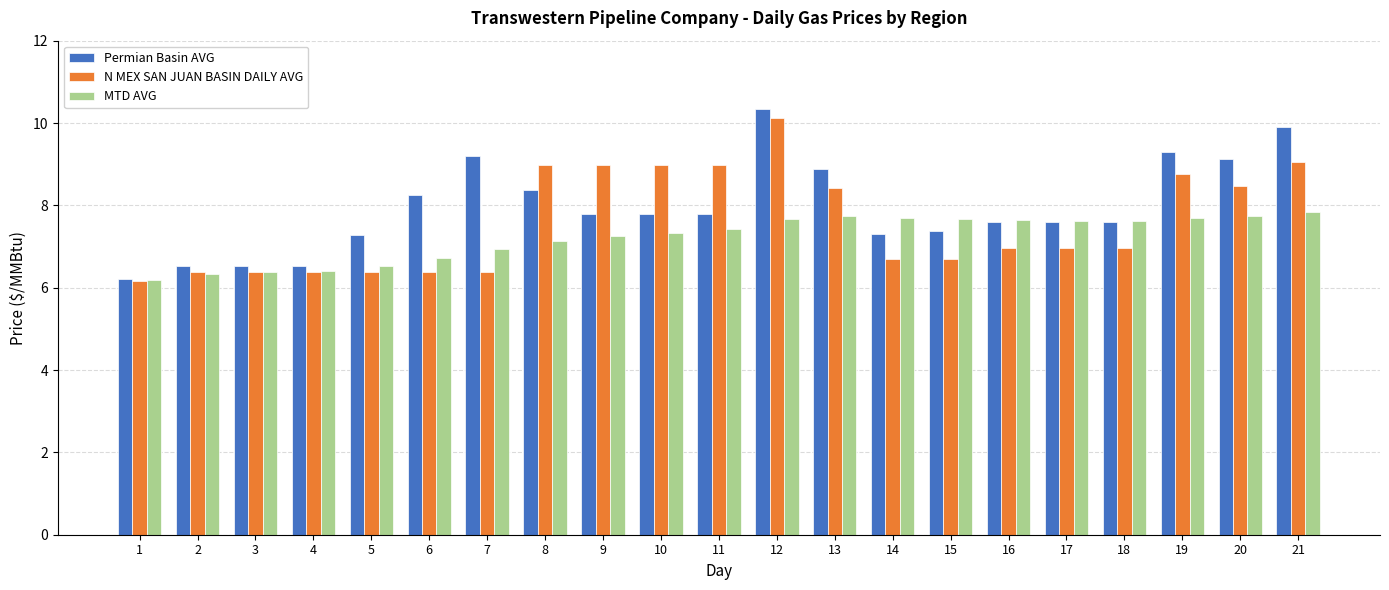

How many distinct data groups are displayed?

3